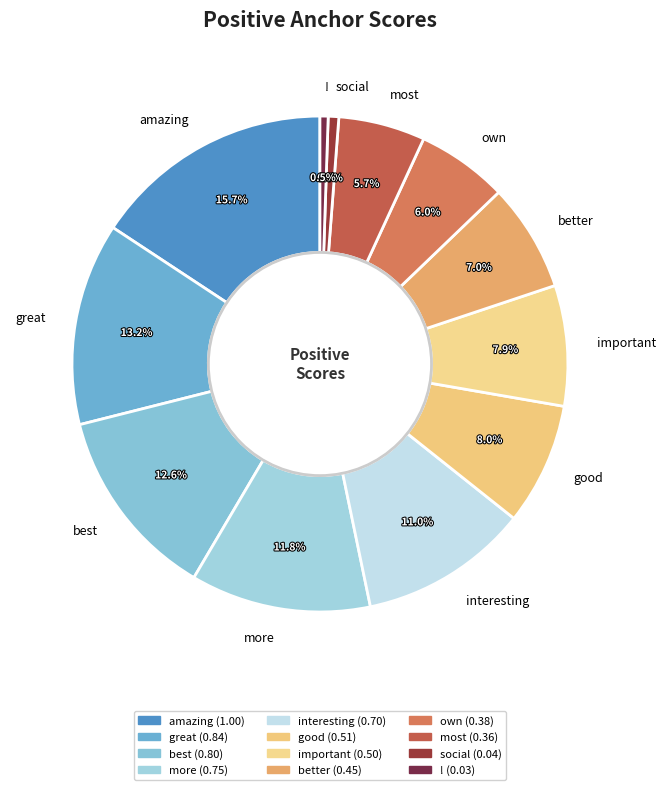

Do better and good together represent more than half of the pie?

No